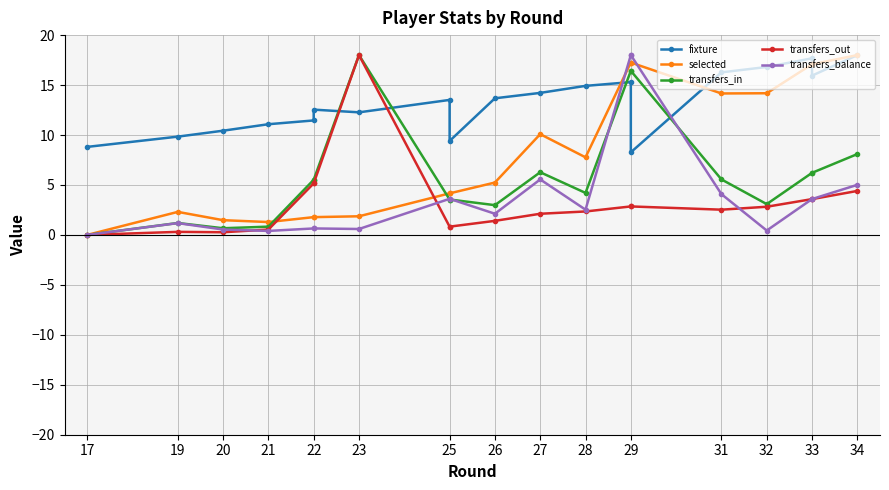

What are all the series names shown in the legend?

fixture, selected, transfers_in, transfers_out, transfers_balance